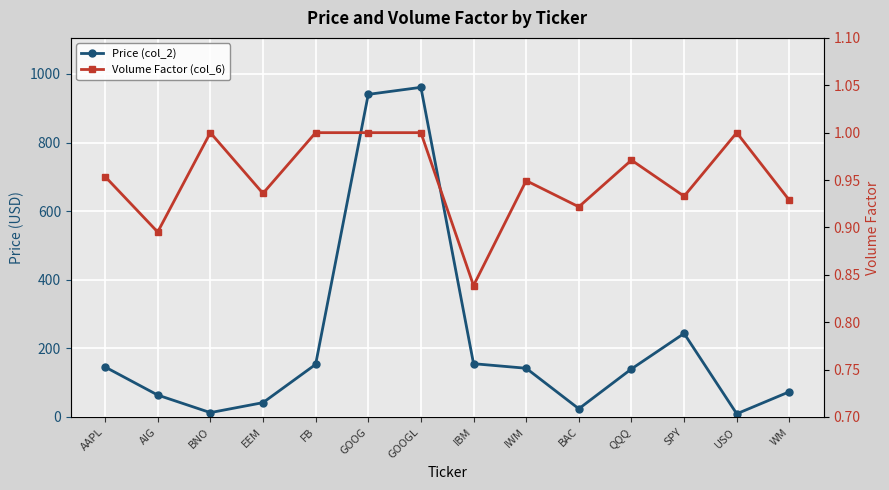

The value of Volume Factor (col_6) at GOOG is 1.0. True or false?

True